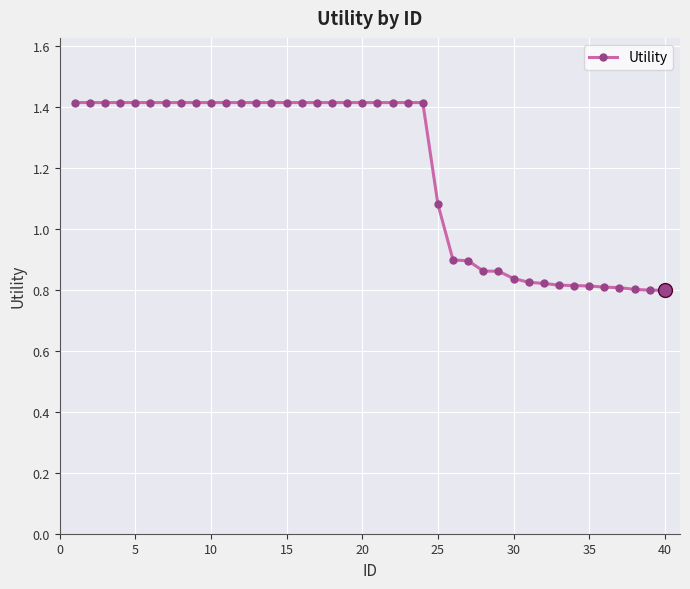

What is the sum of all values?

47.5